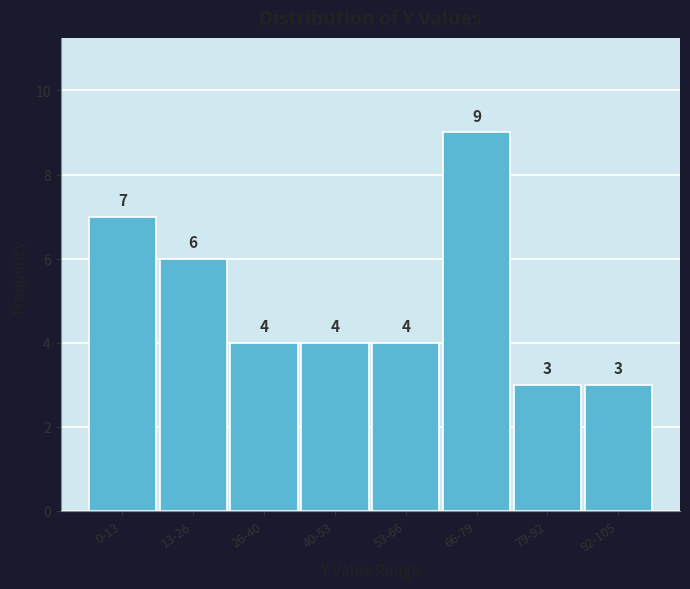

Reading right to left, transcribe all the data shown in this chart.

92-105=3	79-92=3	66-79=9	53-66=4	40-53=4	26-40=4	13-26=6	0-13=7